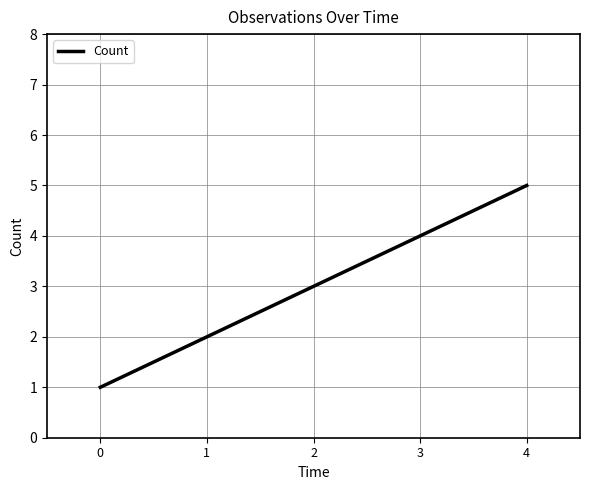

List the labels in order of value, smallest first.

0, 1, 2, 3, 4